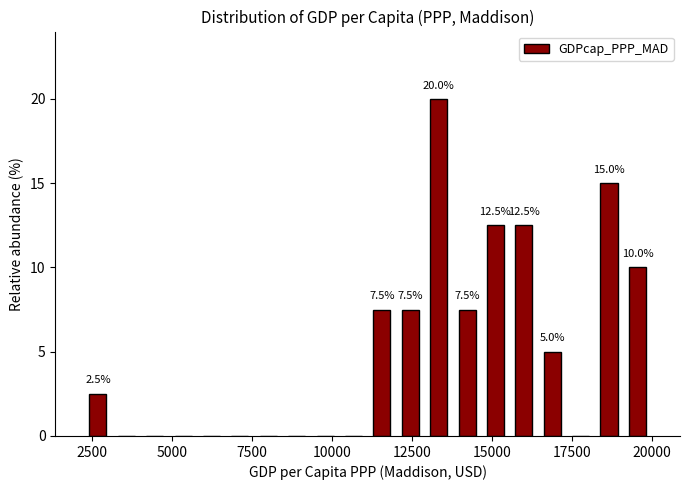

Read against the x-axis, roughly where is the centre of the tallest bar?

13500